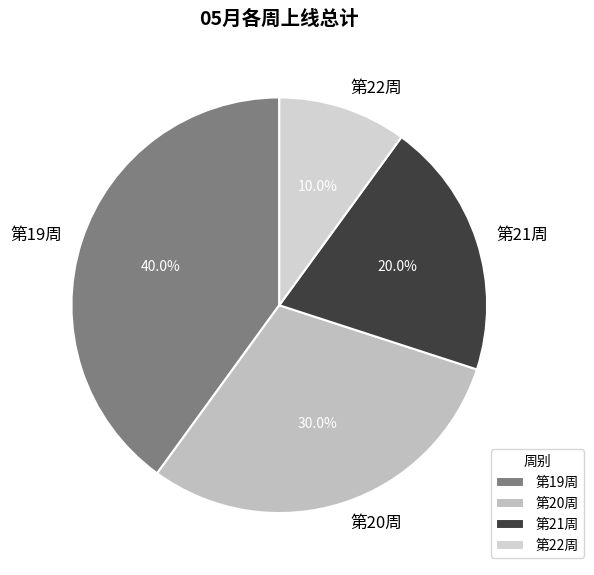

Count the number of slices in the pie.

4